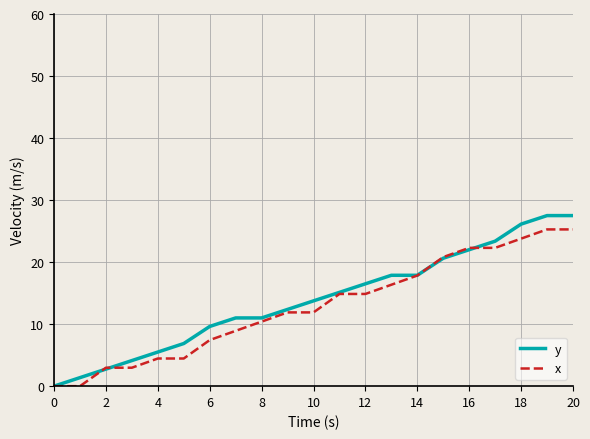

What is the highest value of the y series?

55.0